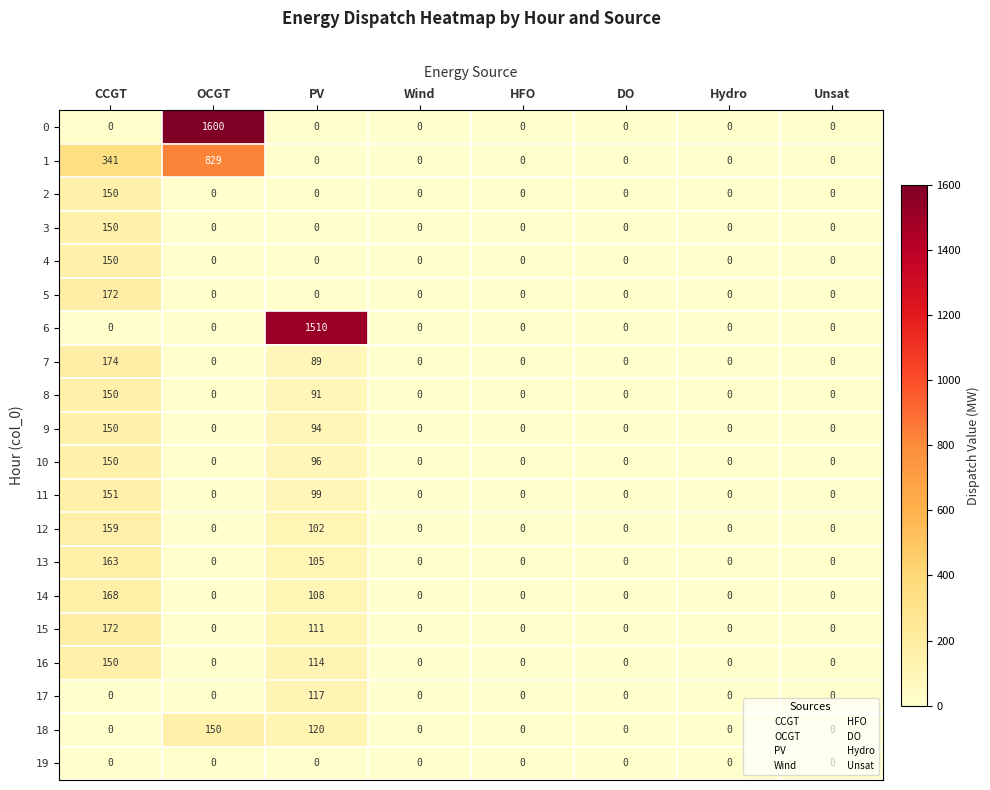

What is the sum of the 12 values at OCGT and PV?

102